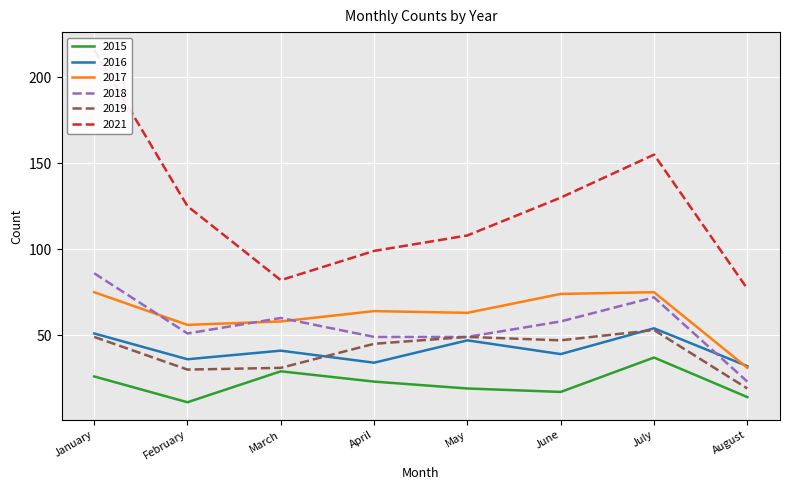

What is the difference between the 2015 values at March and June?

12